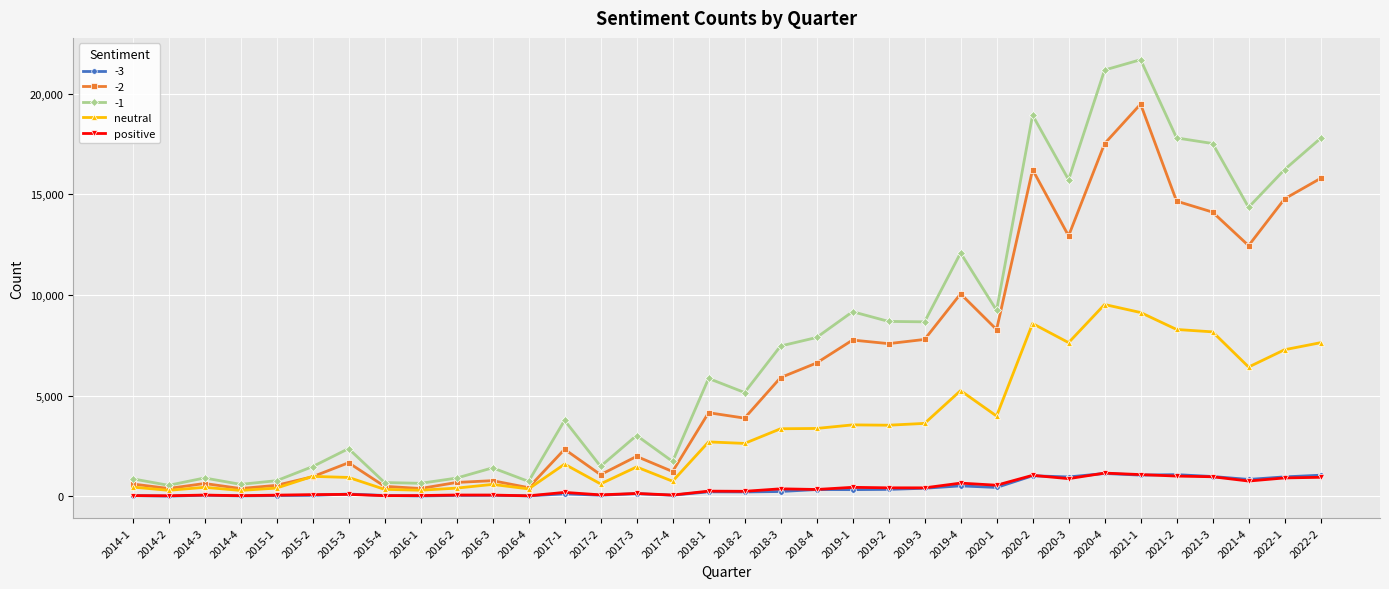

What is the sum of the neutral values at 2017-2 and 2015-1?

1040